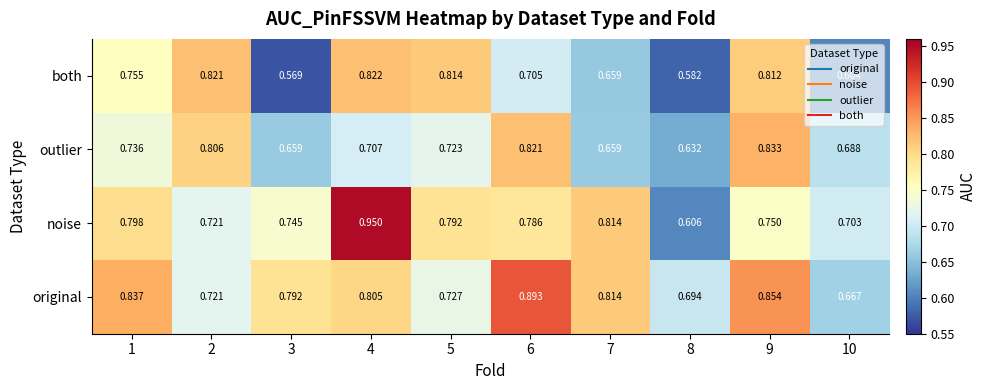

Count the number of categories in the chart.

10